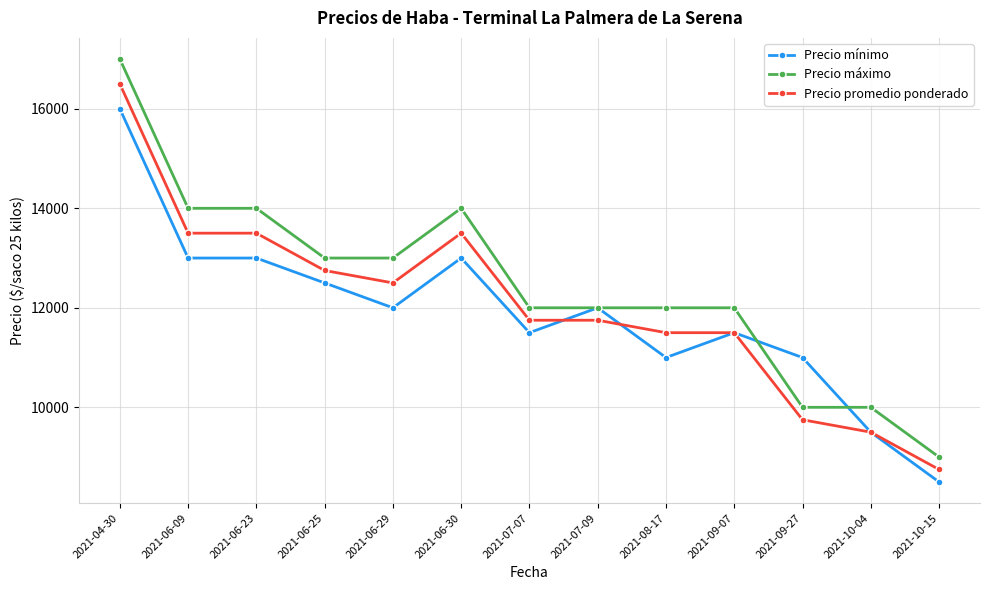

The Precio máximo series shows 12000 at 2021-07-07. True or false?

True